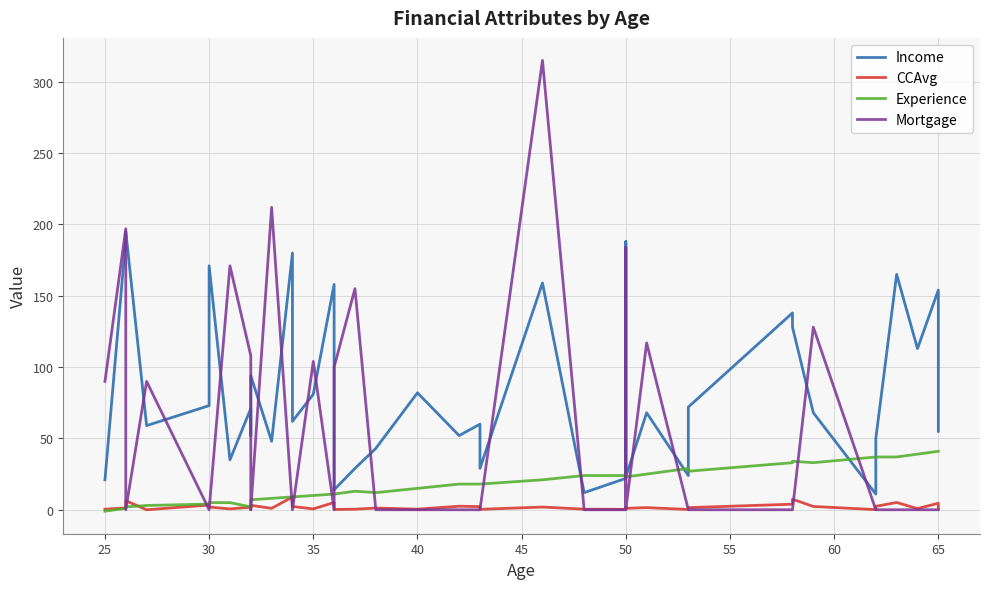

Which series has the largest range (max minus min)?

Mortgage